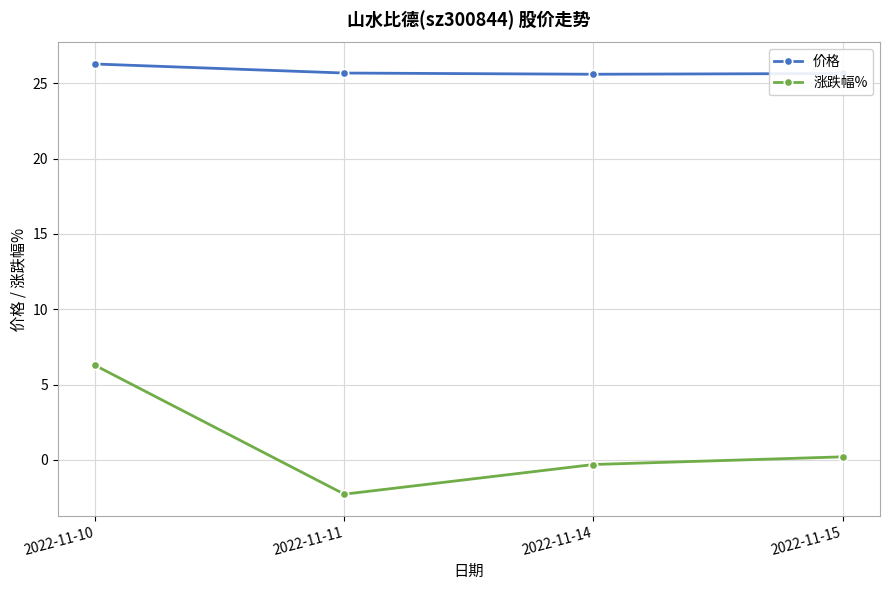

True or false: 价格 and 涨跌幅% intersect in this chart.

False